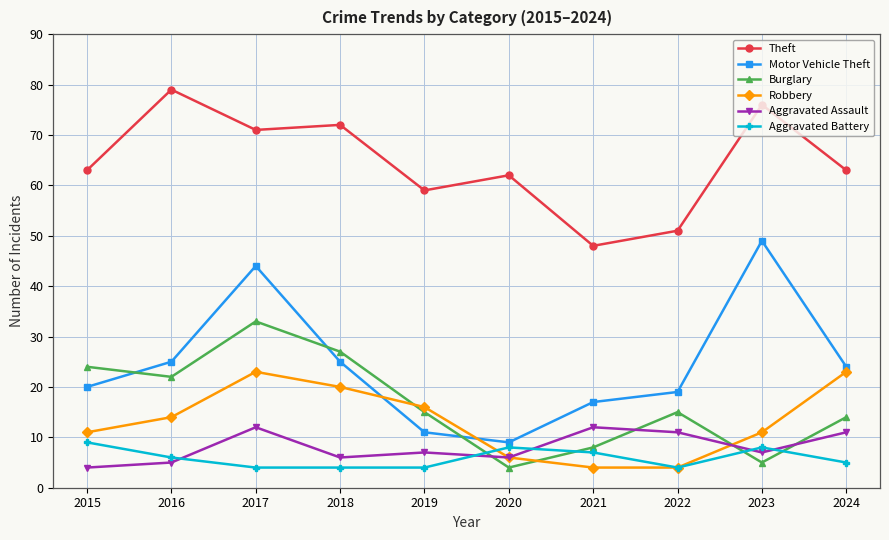

The Burglary series shows 27 at 2018. True or false?

True